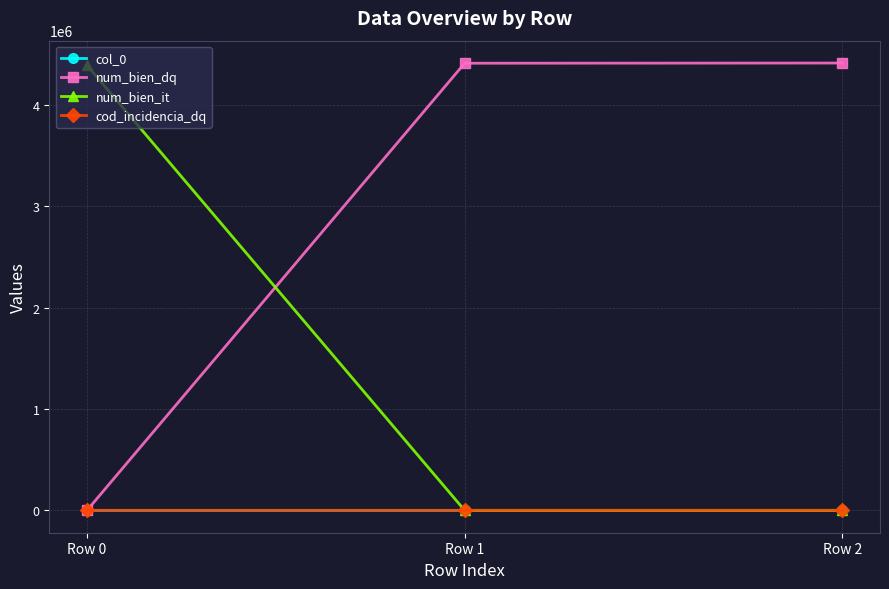

At how many categories does at least one series exceed 1563161?

3